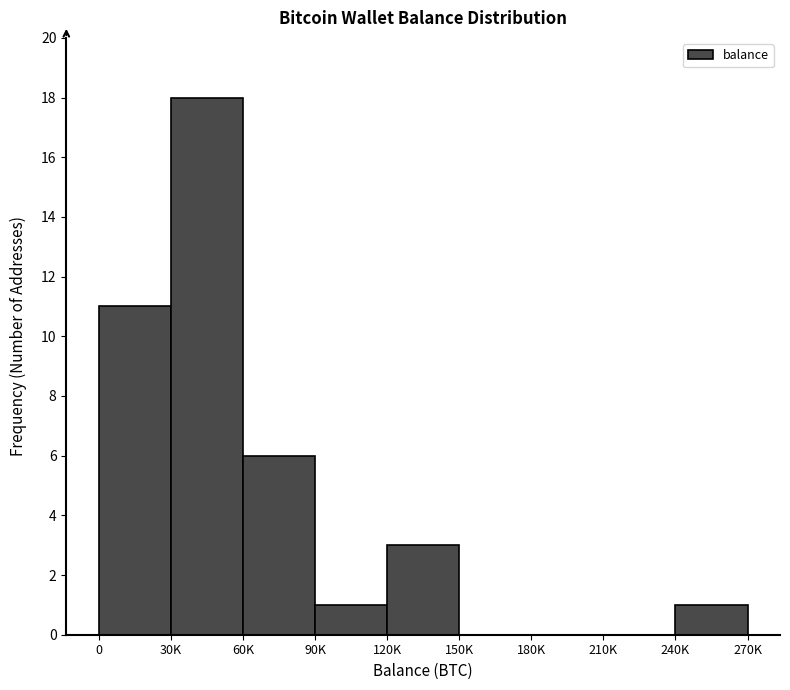

Reading right to left, what are all the values shown in this chart?

240K=1	210K=0	180K=0	150K=0	120K=3	90K=1	60K=6	30K=18	0=11